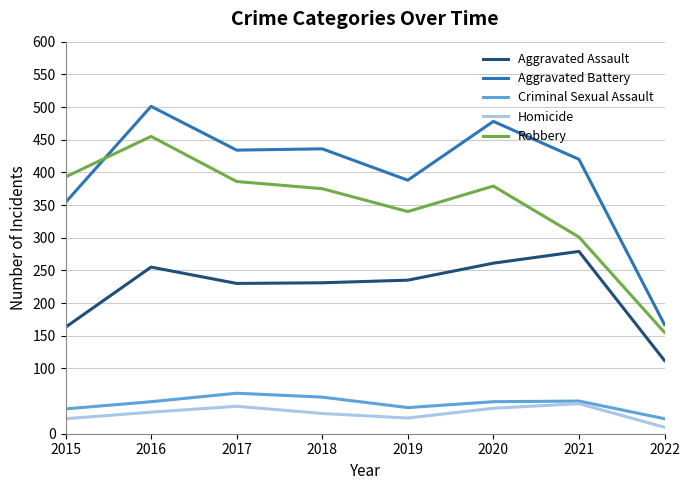

Is the value of Robbery at 2018 greater than the value of Aggravated Assault at 2020?

Yes